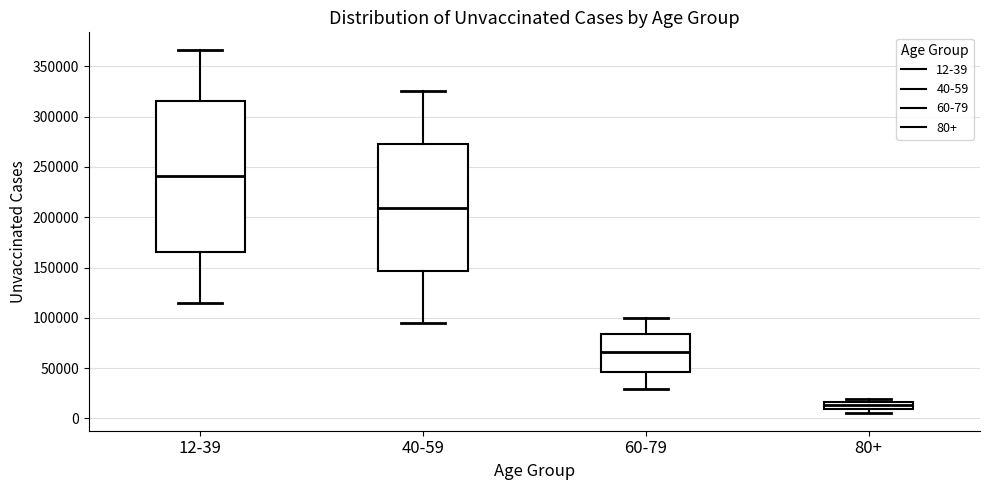

Reading left to right, transcribe this box plot: for each box, give where its median line is, the range the box spans, and where its two whiskers end, as read against the y-axis. The values are not printed on the chart, so give them approximately, as read against the axis.

12-39: median 240000, box 165000 to 315000, whiskers 115000 to 365000
40-59: median 210000, box 145000 to 275000, whiskers 95000 to 325000
60-79: median 65000, box 45000 to 85000, whiskers 30000 to 100000
80+: median 15000 (inside the box), box 10000 to 15000, whiskers 5000 to 20000